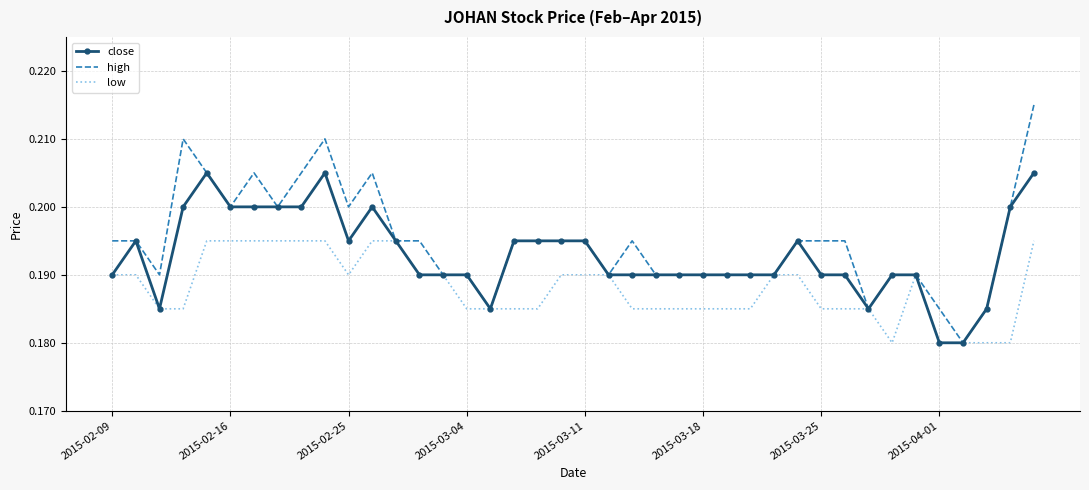

Which series has the widest spread of values?

high